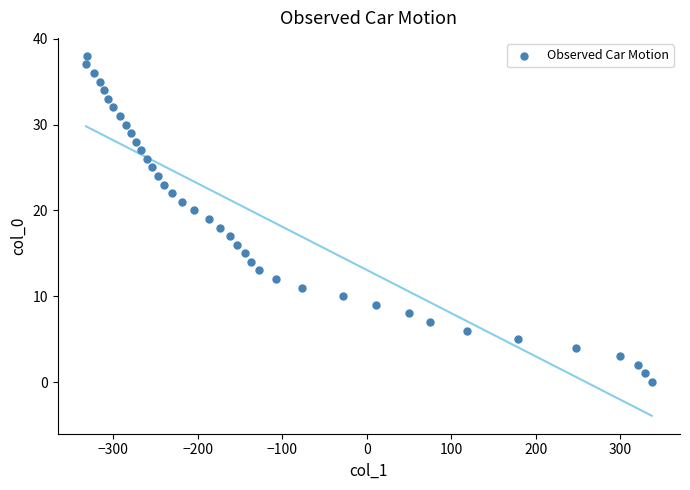

What is the range of Y values (max minus min)?

38